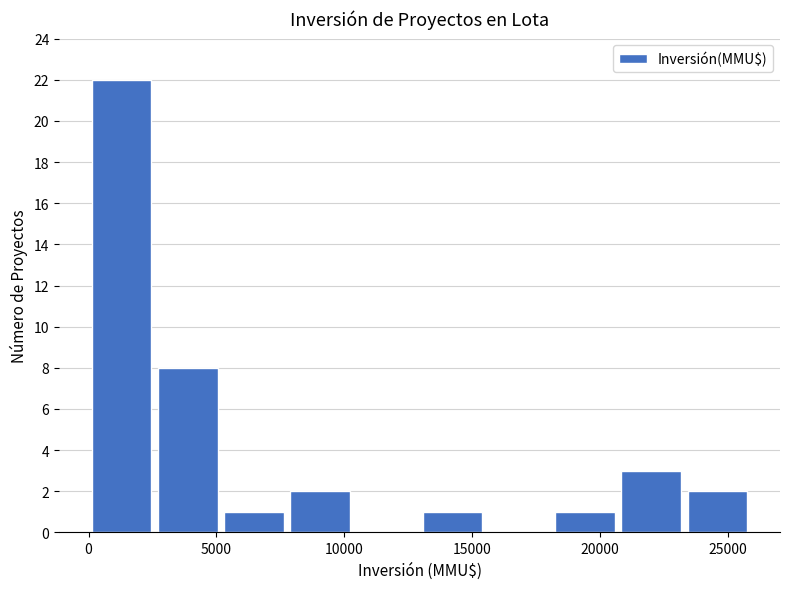

Which range on the x-axis has the tallest bar?

0 to 2500